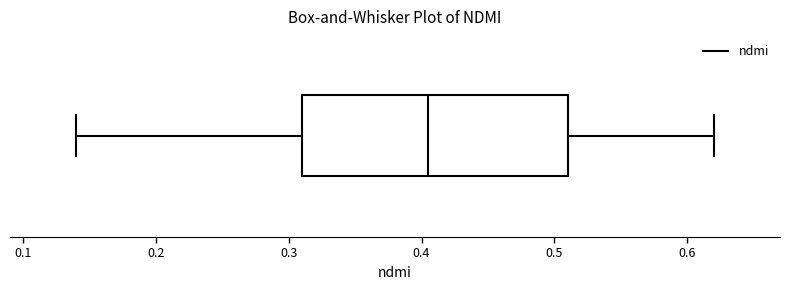

Transcribe this box plot: give where the median line is, the range the box spans, and where the two whiskers end, as read against the x-axis. The values are not printed on the chart, so give them approximately, as read against the axis.

median 0.41, box 0.31 to 0.51, whiskers 0.14 to 0.62